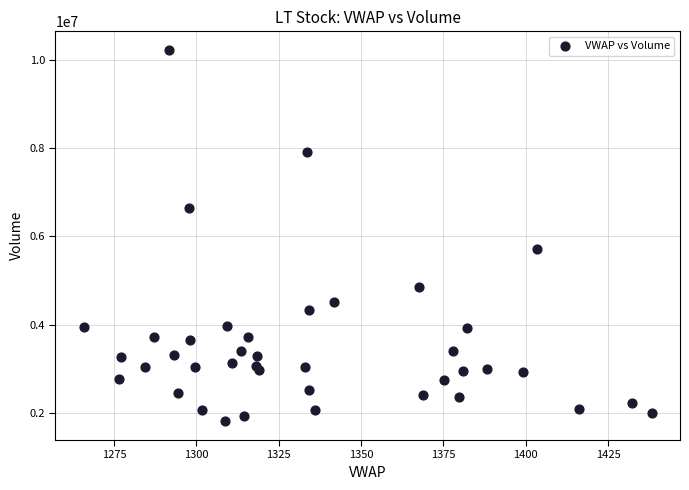

What Y value in the scatter plot is closest to 6017092?

5719318